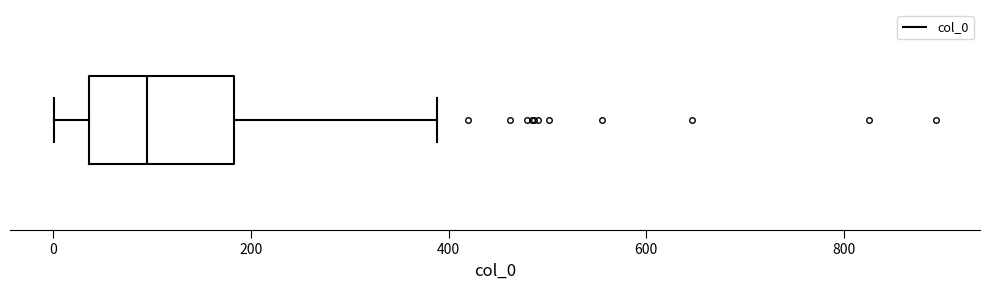

Transcribe this box plot: give where the median line is, the range the box spans, and where the two whiskers end, as read against the x-axis. The values are not printed on the chart, so give them approximately, as read against the axis.

median 100, box 40 to 180, whiskers 0 to 380